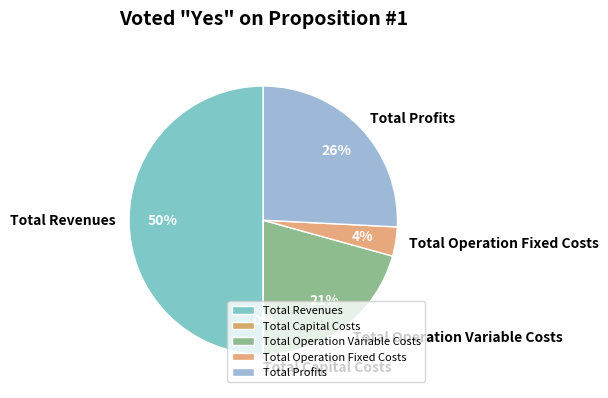

Between Total Revenues and Total Profits, which is larger?

Total Revenues